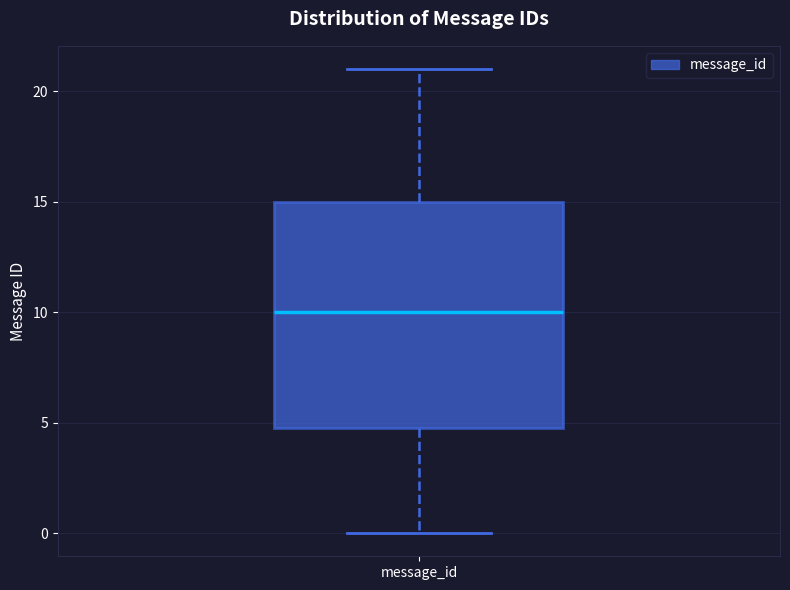

Transcribe this box plot: give where the median line is, the range the box spans, and where the two whiskers end, as read against the y-axis. The values are not printed on the chart, so give them approximately, as read against the axis.

median 10, box 5 to 15, whiskers 0 to 21